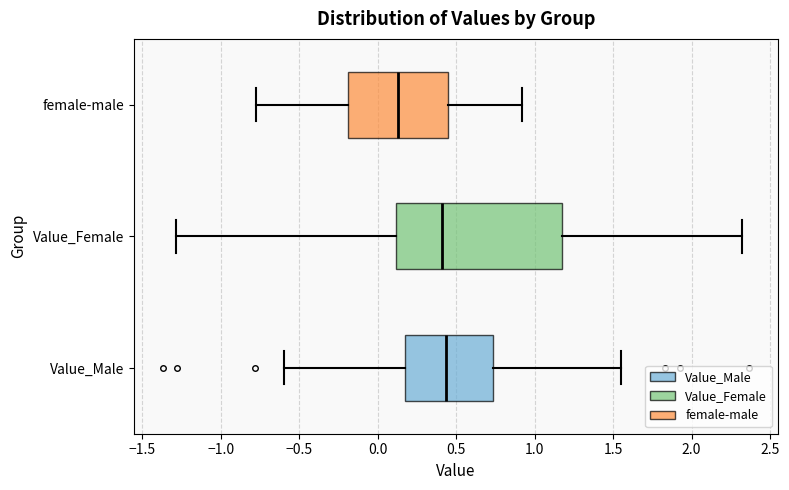

Which box is the widest, from its left edge to its right edge?

Value_Female